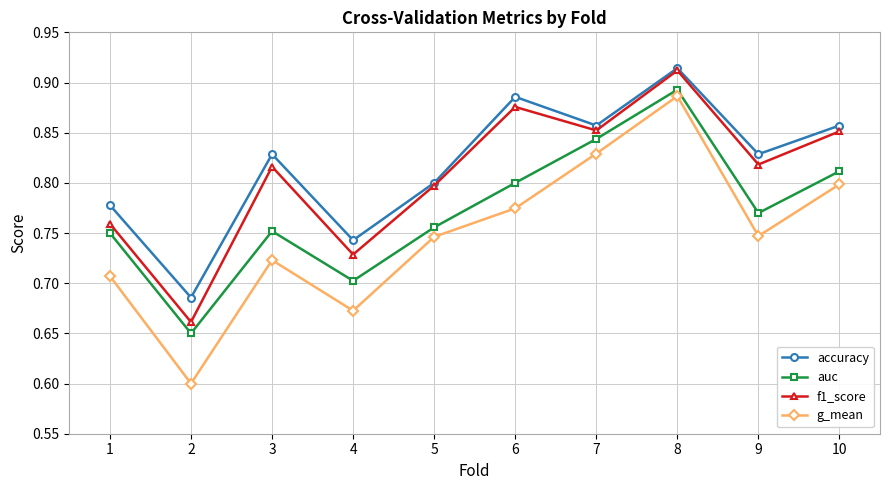

Where is the first local minimum for g_mean?

2